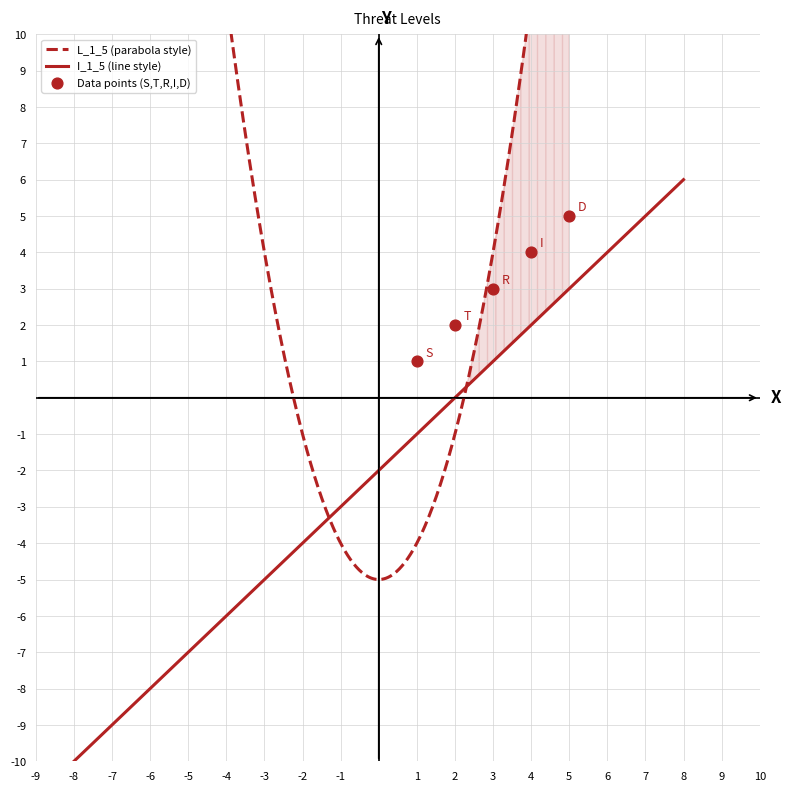

What is the change in value from 3 to 5?

+2